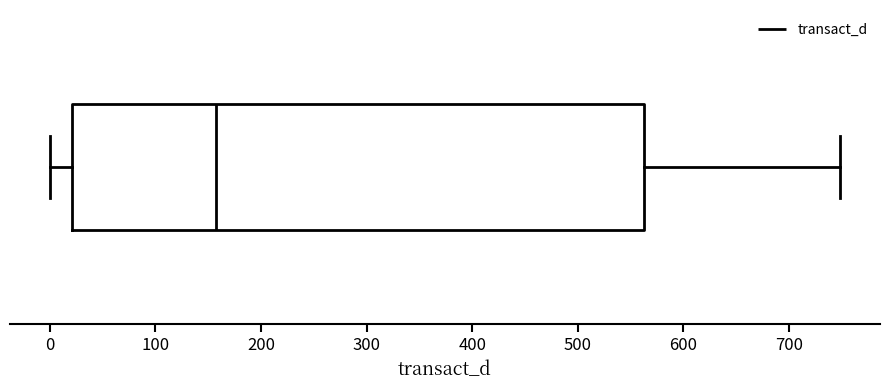

Where is the right edge of the box on the x-axis? The values are not printed on the chart, so give them approximately, as read against the axis.

560